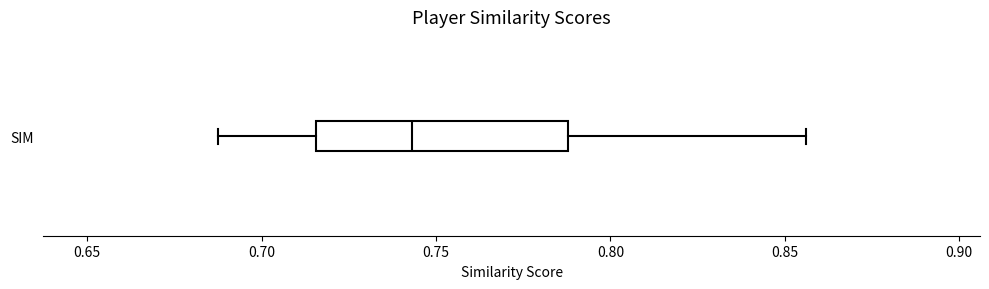

Where does the median line of the box for SIM sit on the x-axis? The values are not printed on the chart, so give them approximately, as read against the axis.

0.745